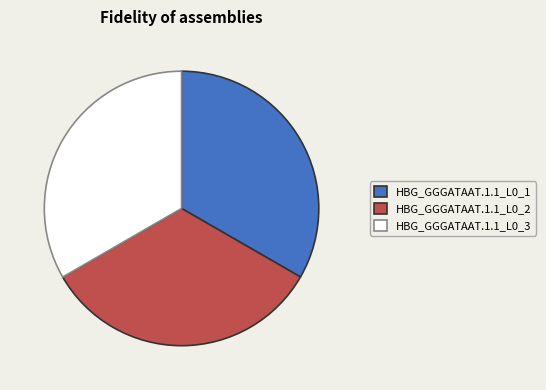

The HBG_GGGATAAT.1.1_L0_2 slice represents 33% of the pie. True or false?

True